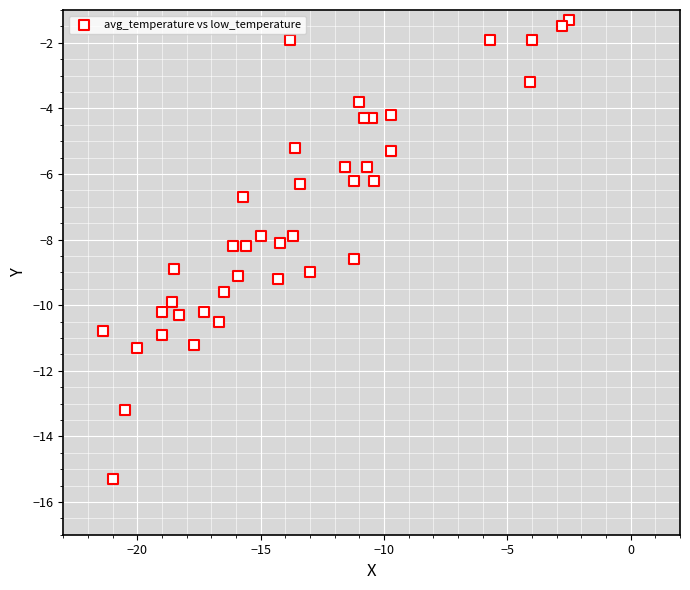

What is the range of Y values (max minus min)?

14.0